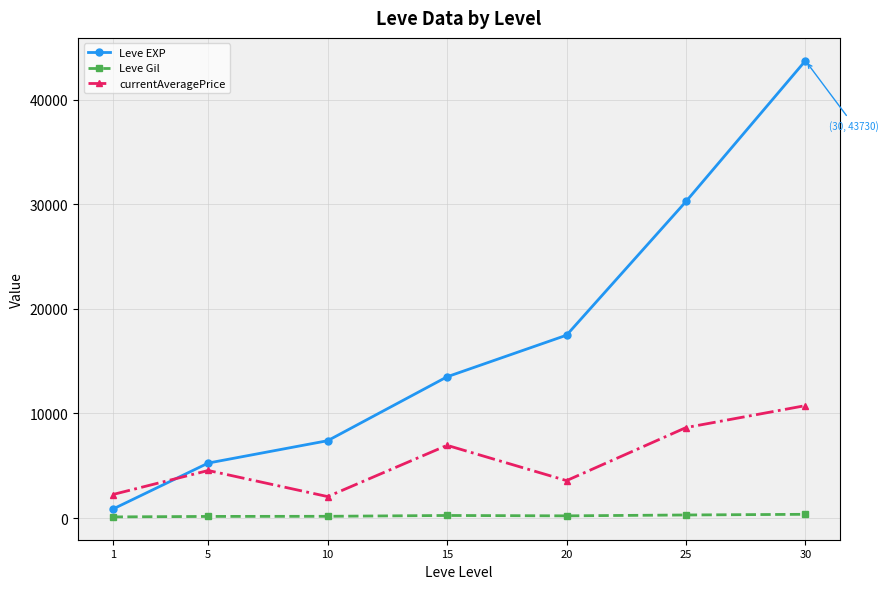

What value does the Leve EXP series have at 15?

13510.0